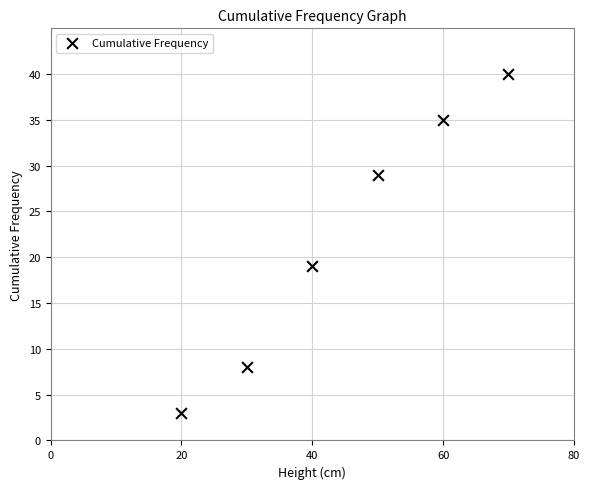

What is the range of Y values (max minus min)?

37